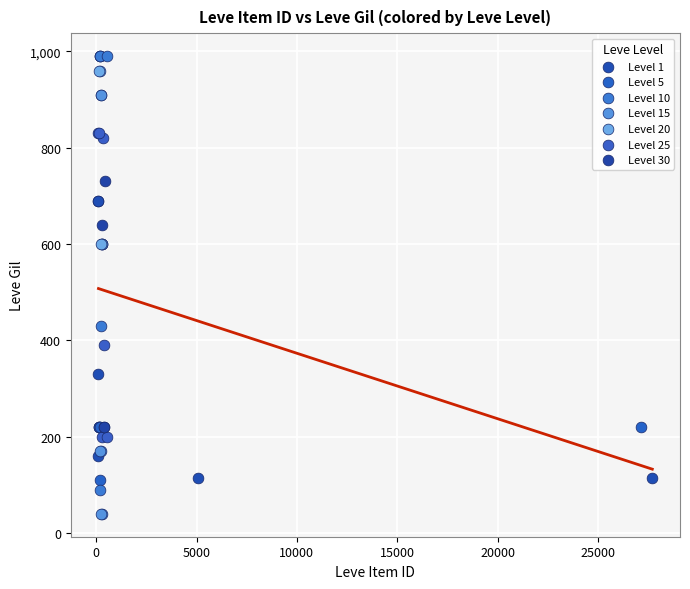

Which series reaches the minimum Y coordinate?

Level 15